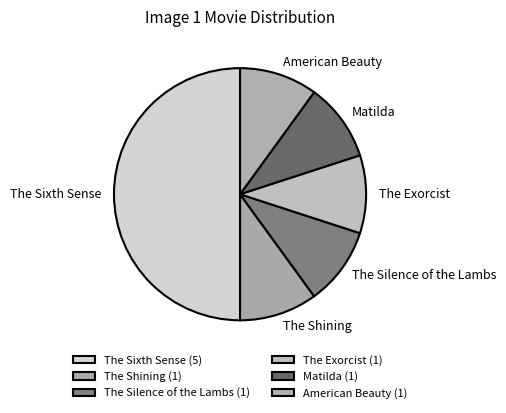

Is the sum of The Shining and American Beauty greater than half?

No